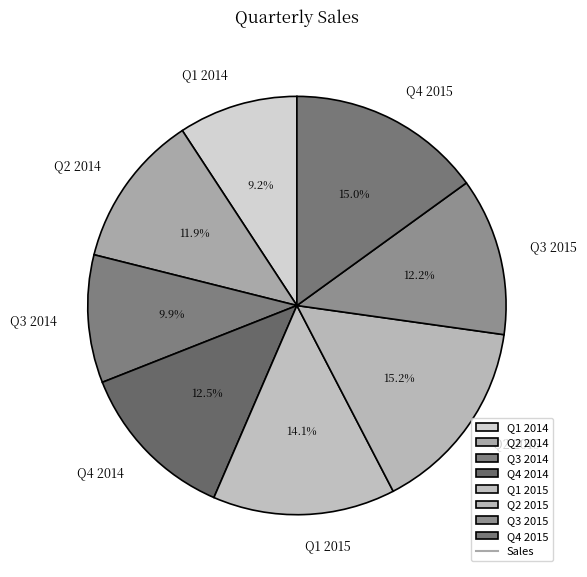

Is Q1 2015 the majority of the pie?

No